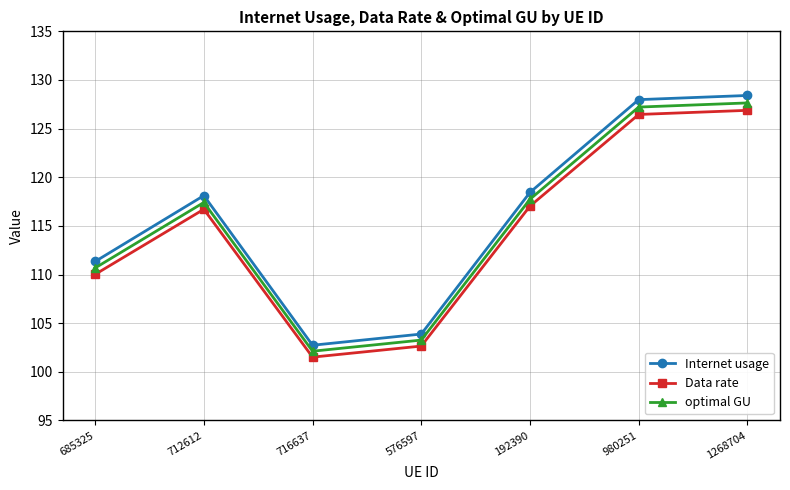

Where is the first local maximum for optimal GU?

712612